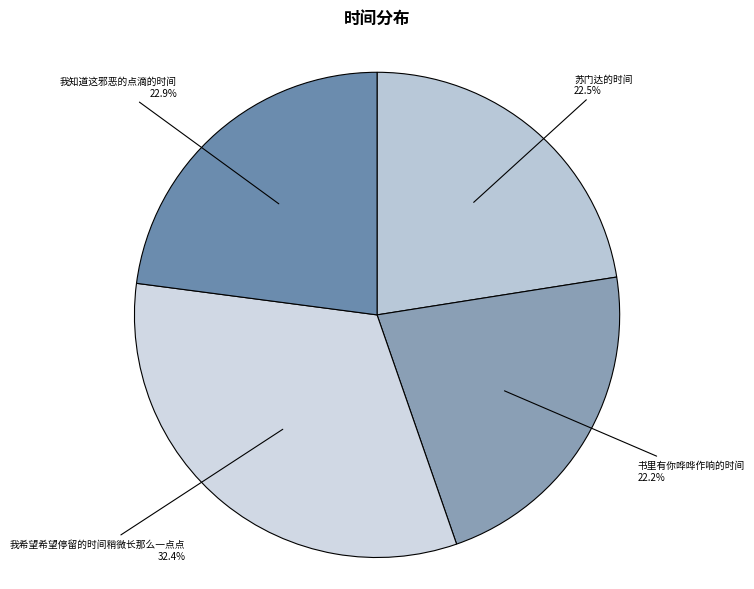

How many slices are in this pie chart?

4